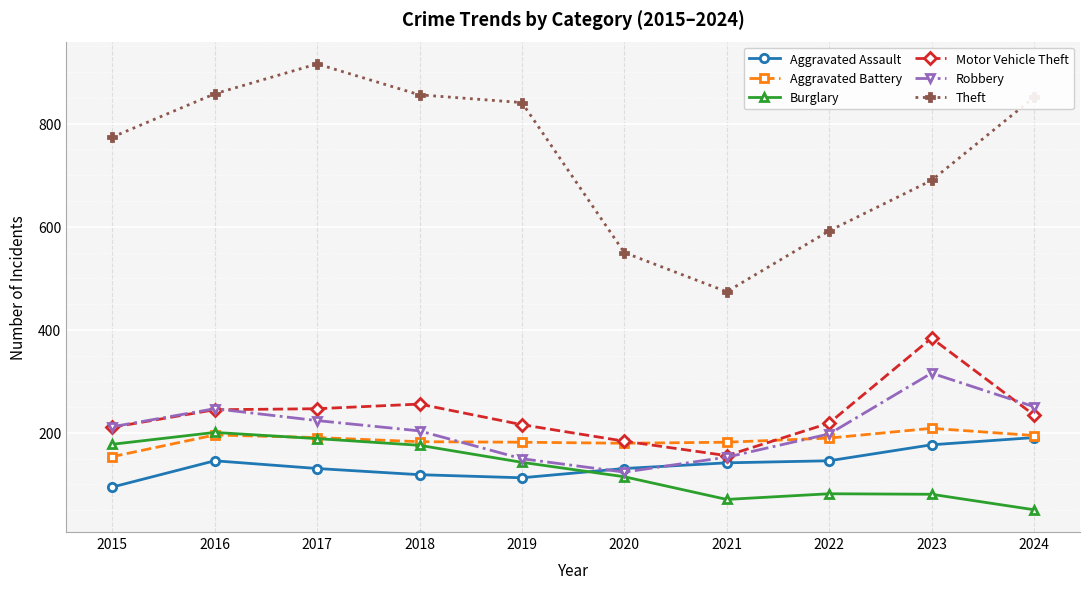

Is it true that Theft equals 474 at 2021?

True